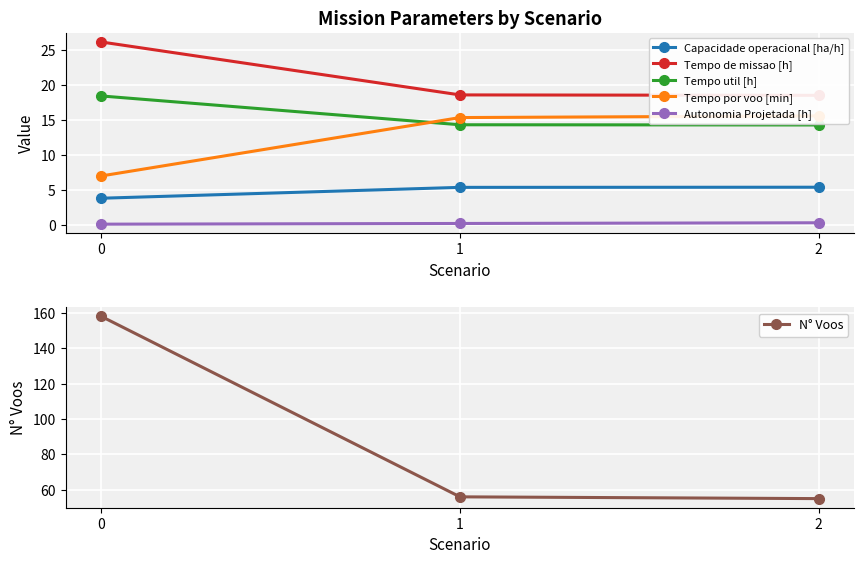

Is the value of Tempo util [h] at 2 greater than the value of Capacidade operacional [ha/h] at 1?

Yes